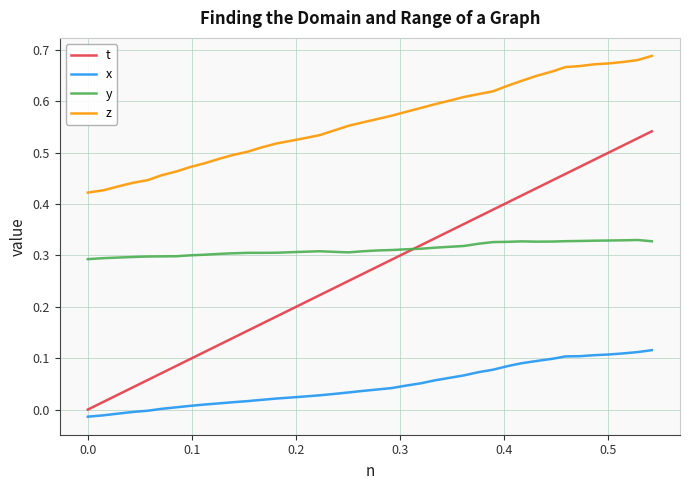

Rank the series by their maximum value, from lowest to highest.

x, y, t, z